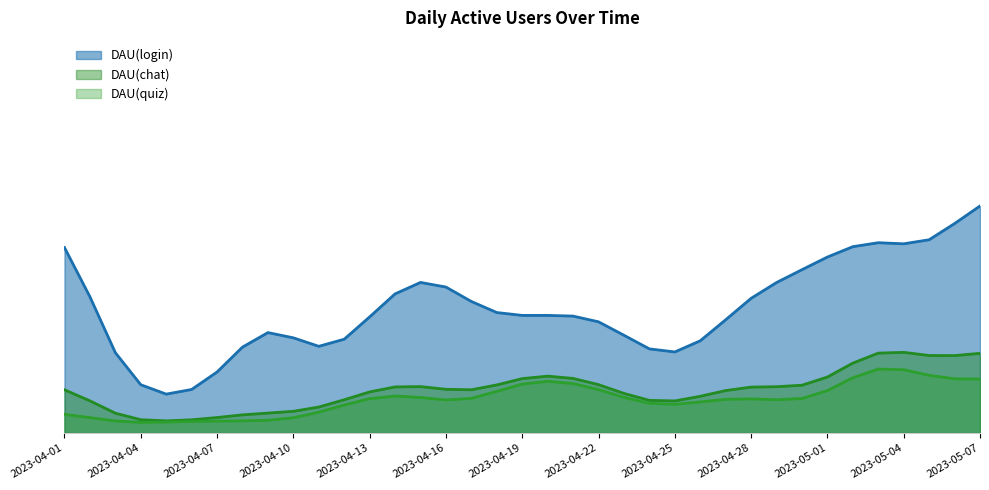

True or false: DAU(chat) and DAU(quiz) cross at least once.

False